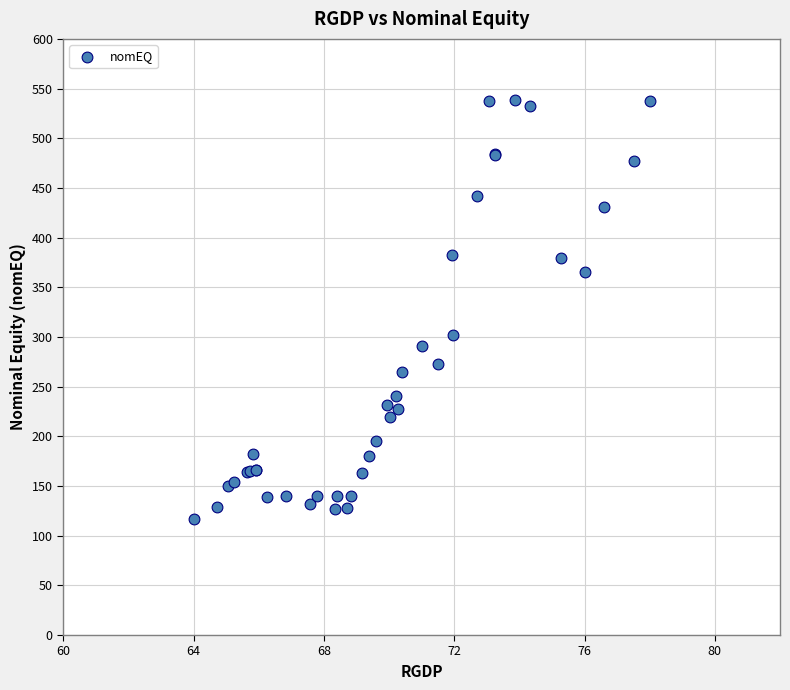

What Y value in the scatter plot is closest to 327?

302.1